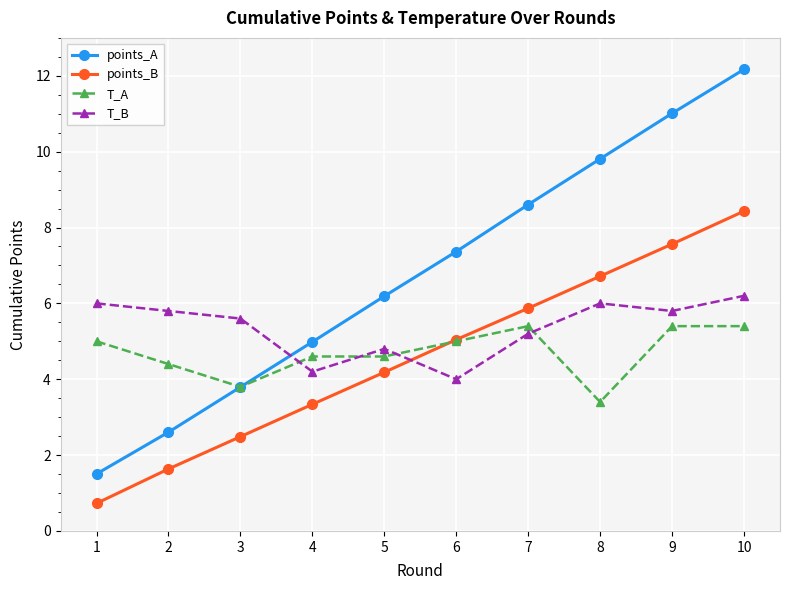

Which series has the largest total across all categories?

points_A